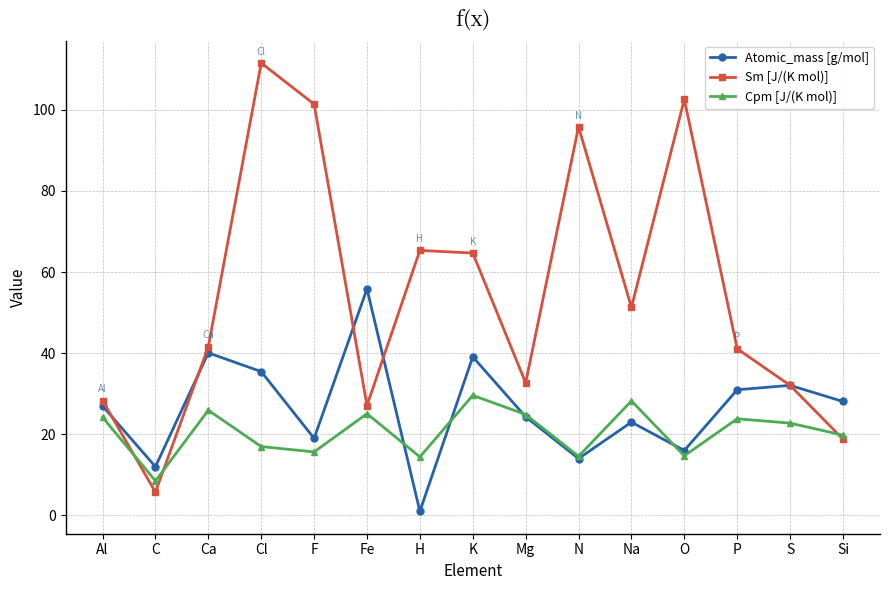

The value of Cpm [J/(K mol)] at Na is 28.2. True or false?

True